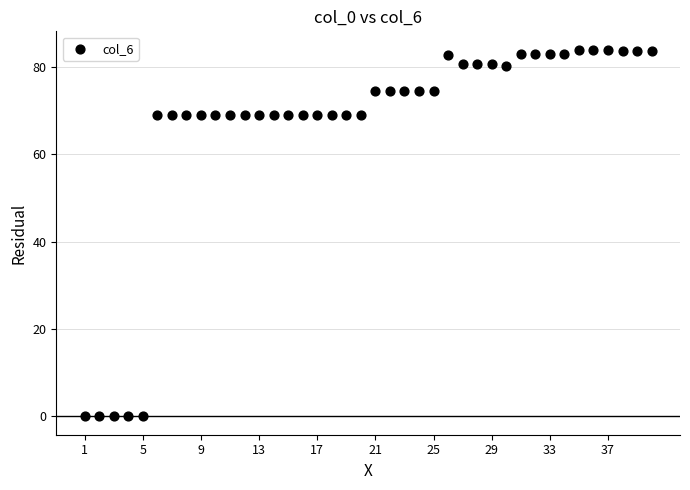

What is the range of Y values (max minus min)?

84.0